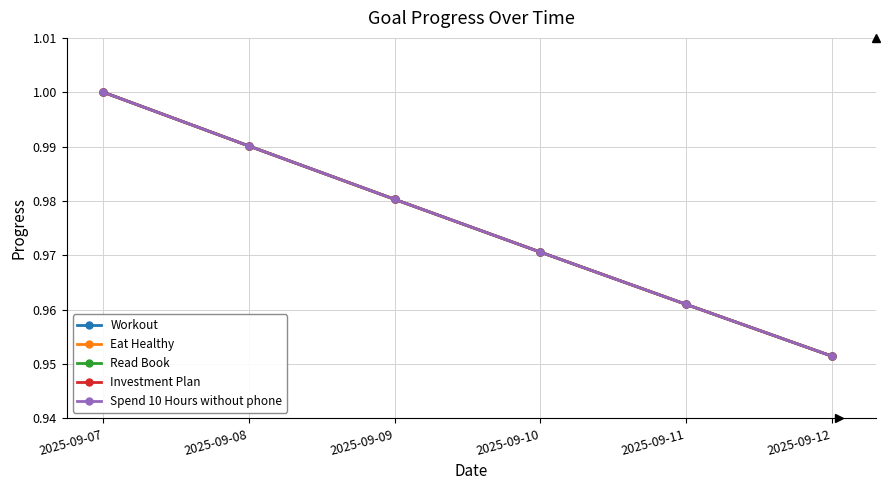

Rank the categories by Eat Healthy value from lowest to highest.

2025-09-12, 2025-09-11, 2025-09-10, 2025-09-09, 2025-09-08, 2025-09-07